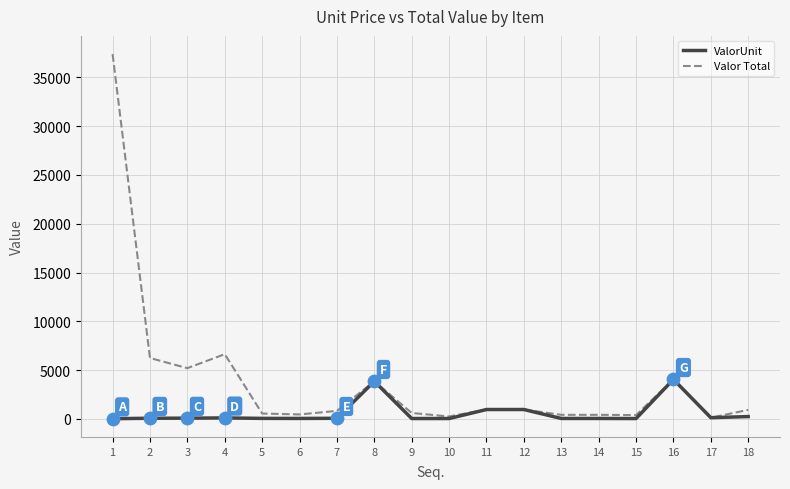

Which series has the largest total across all categories?

Valor Total